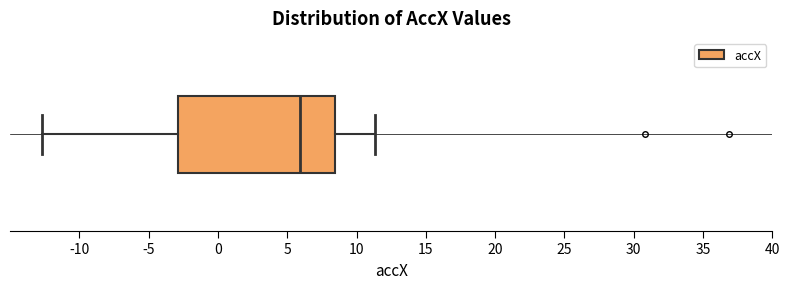

Transcribe this box plot: give where the median line is, the range the box spans, and where the two whiskers end, as read against the x-axis. The values are not printed on the chart, so give them approximately, as read against the axis.

median 6.0, box -3.0 to 8.5, whiskers -12.5 to 11.5